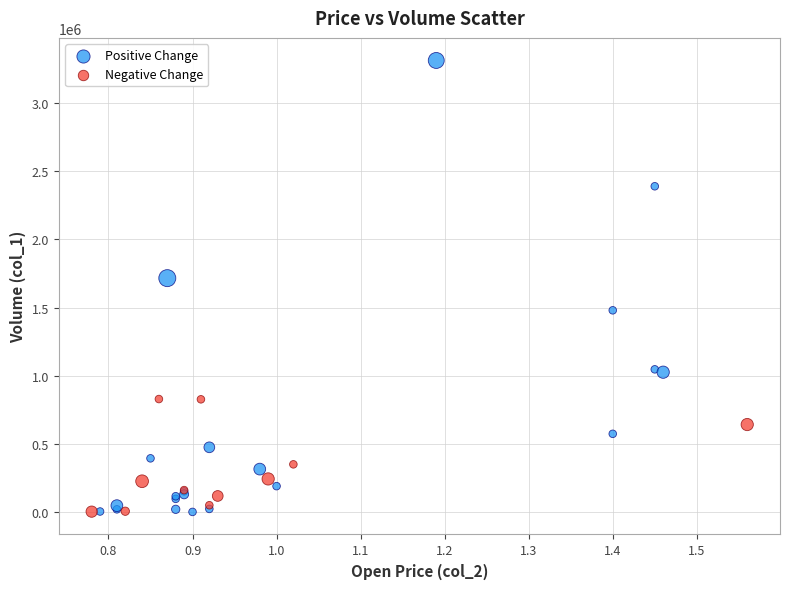

What are all the series names shown in the legend?

Positive Change, Negative Change